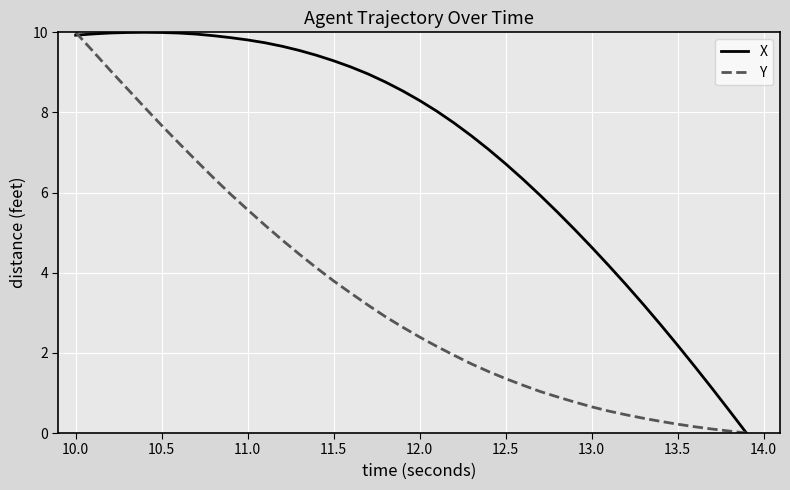

Rank the series by their average value, from highest to lowest.

X, Y